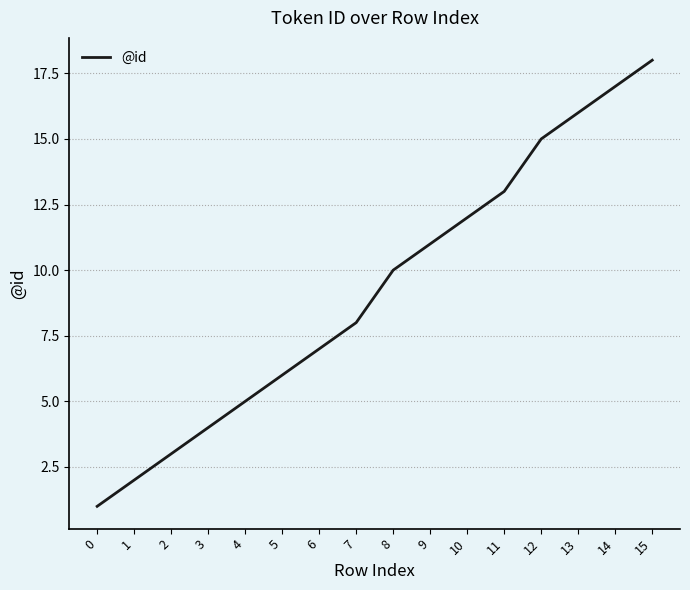

How many lines are shown in the chart?

1